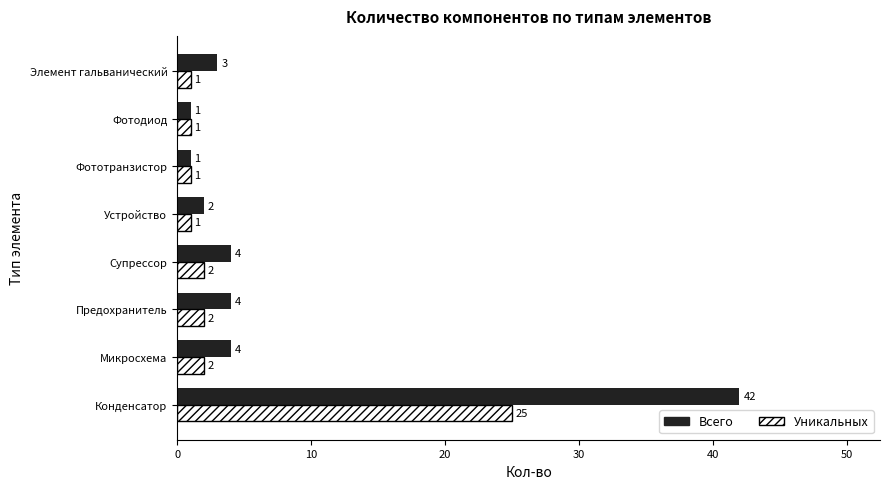

What is the total value across all series at Устройство?

3